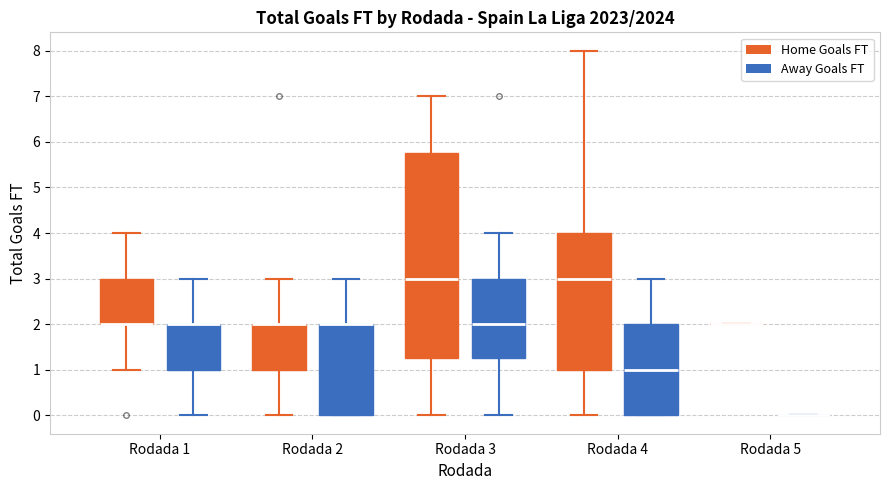

Where is the upper edge of the box for Rodada 4 (Away Goals FT) on the y-axis? The values are not printed on the chart, so give them approximately, as read against the axis.

2.0